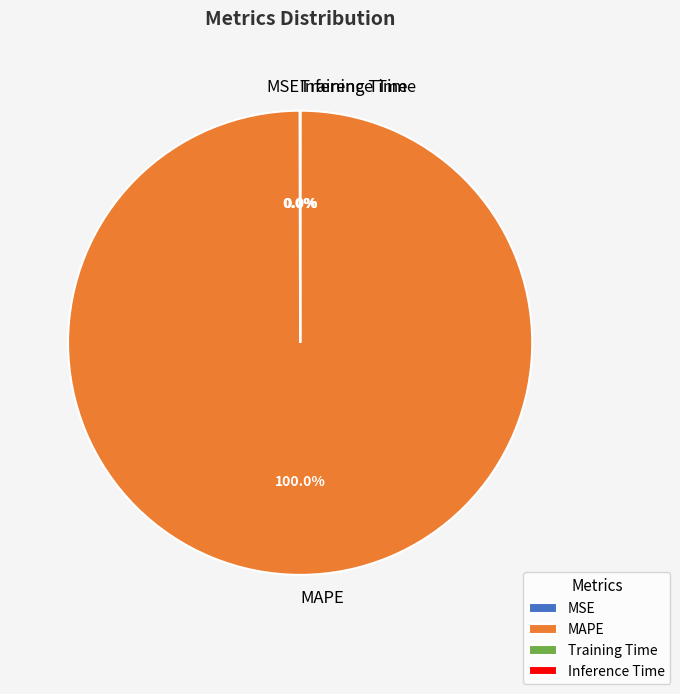

Which slice is the largest?

MAPE